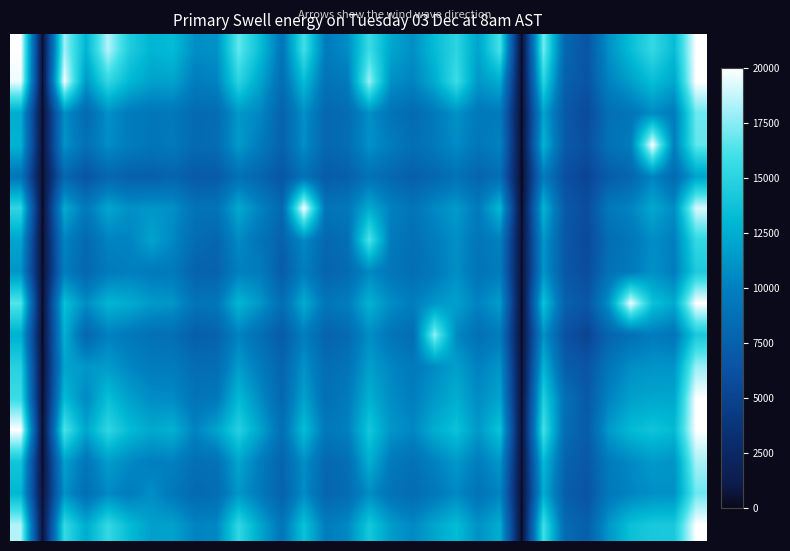

How many distinct data groups are displayed?

16